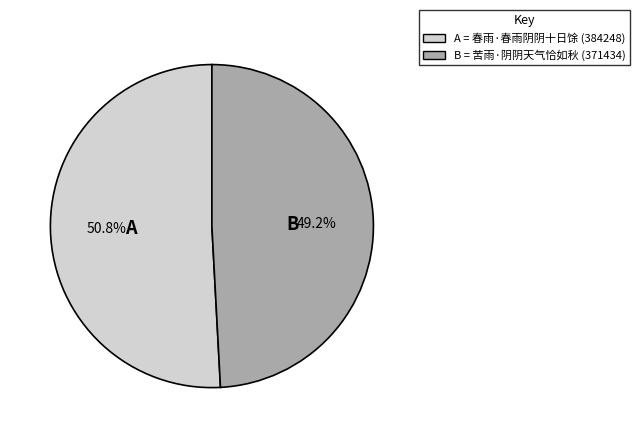

Is there a majority slice in this chart?

Yes